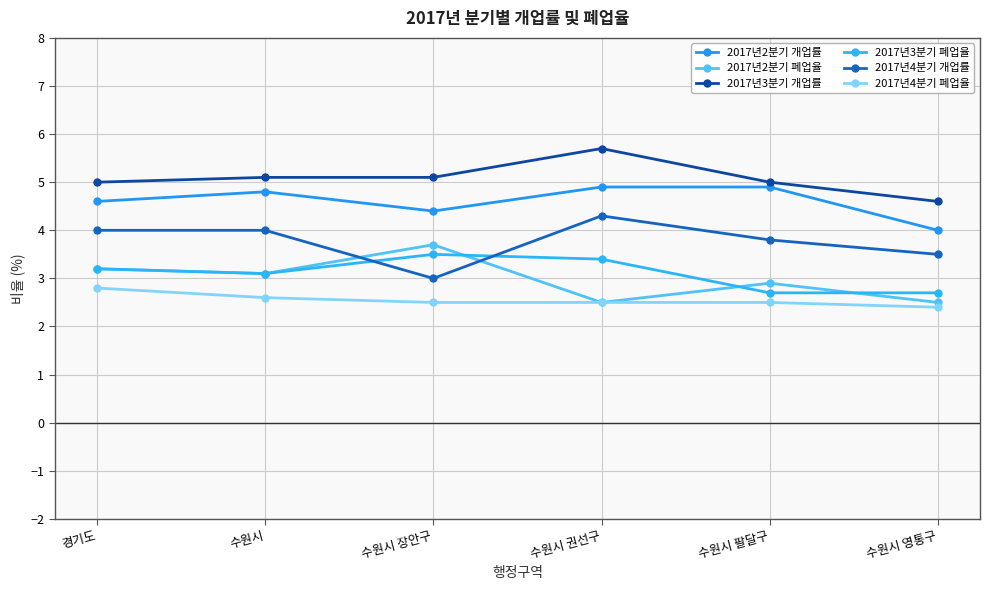

Does the chart have visible grid lines?

Yes